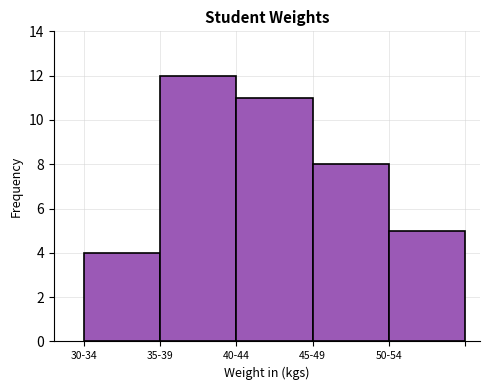

Reading right to left, transcribe all the data shown in this chart.

50-54=5	45-49=8	40-44=11	35-39=12	30-34=4